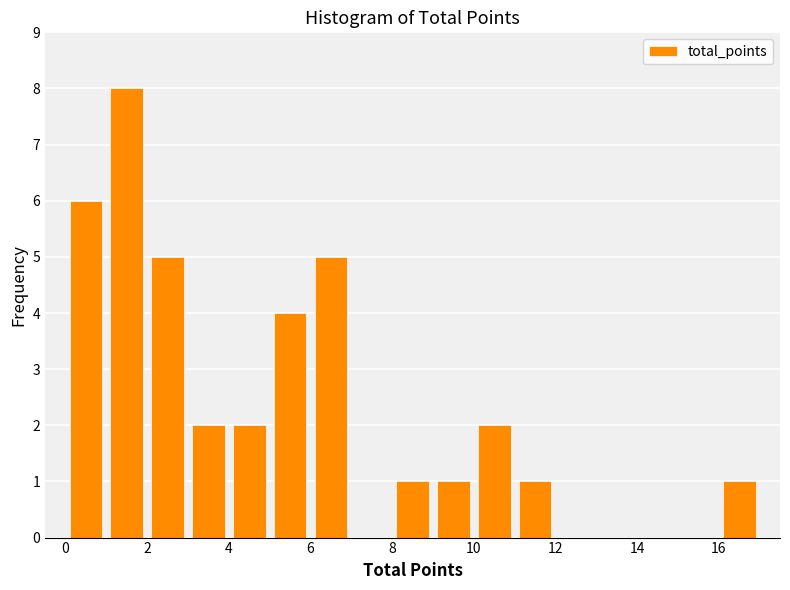

Which range on the x-axis has the tallest bar?

1 to 2